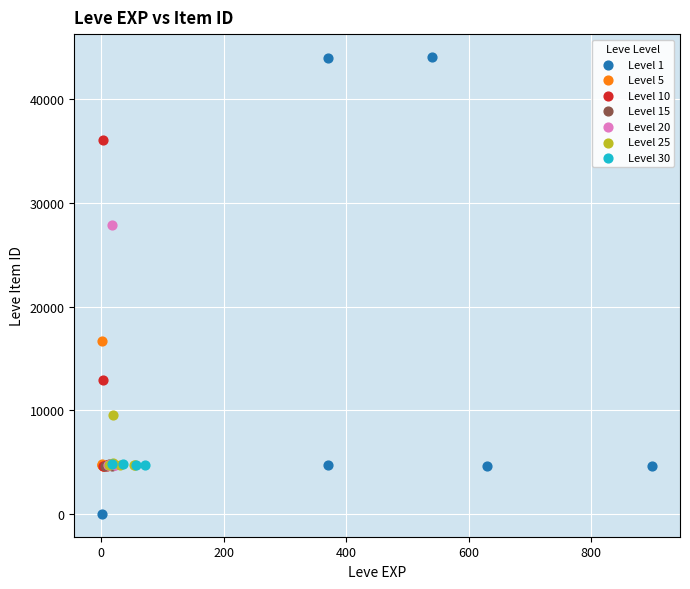

Which series contains the lowest Y value?

Level 1